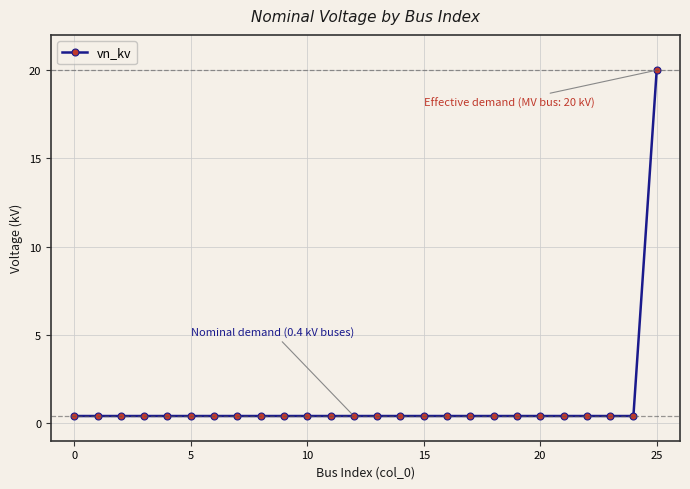

Is this an area chart (filled region under the line)?

No